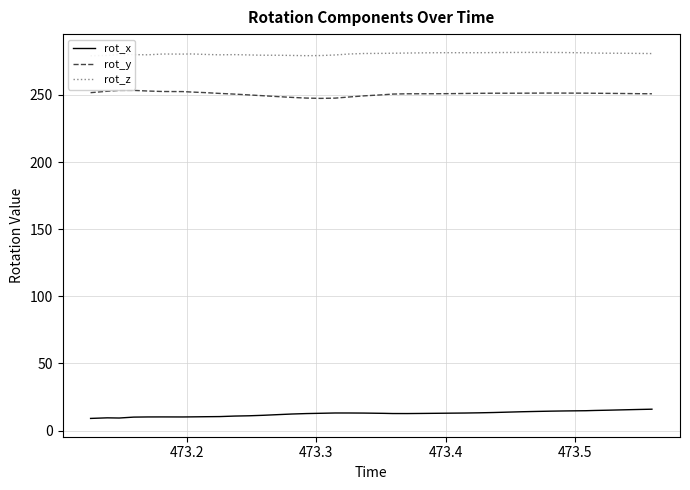

True or false: rot_y and rot_z intersect in this chart.

False